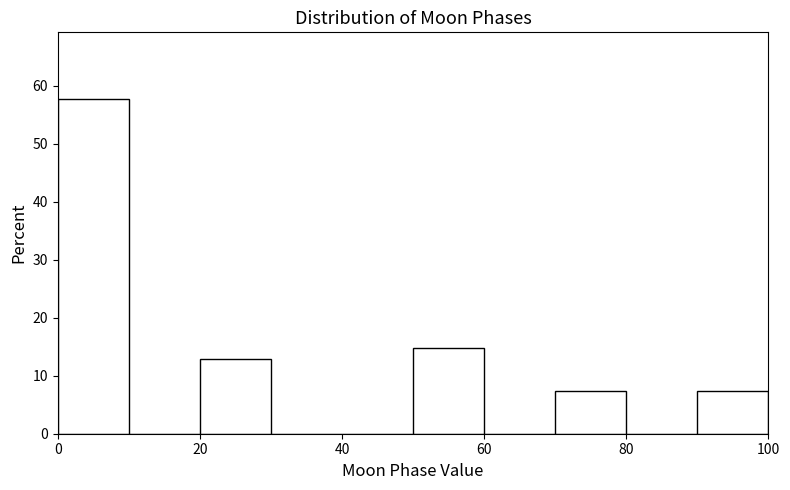

Reading left to right, list every bar in this chart as the range it spans on the x-axis followed by its height. The values are not printed on the chart, so give them approximately, as read against the axis.

0 to 10: 58
10 to 20: 0
20 to 30: 13
30 to 40: 0
40 to 50: 0
50 to 60: 15
60 to 70: 0
70 to 80: 7
80 to 90: 0
90 to 100: 7